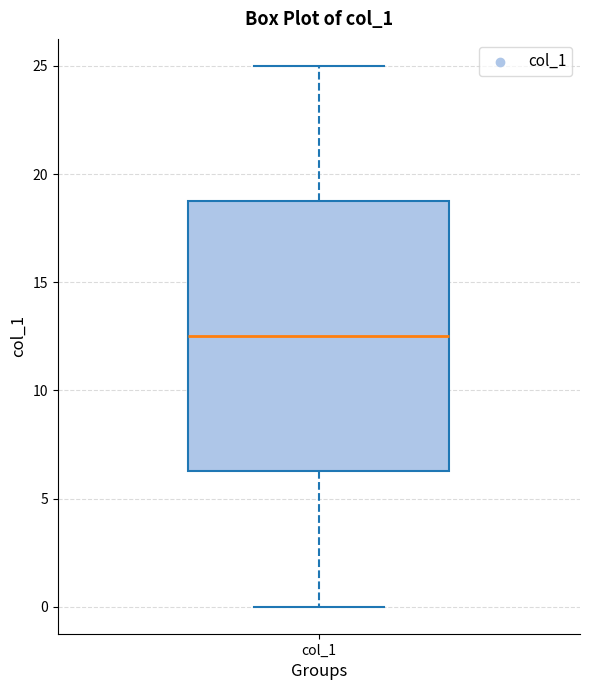

Transcribe this box plot: give where the median line is, the range the box spans, and where the two whiskers end, as read against the y-axis. The values are not printed on the chart, so give them approximately, as read against the axis.

median 12.5, box 6.5 to 19.0, whiskers 0.0 to 25.0